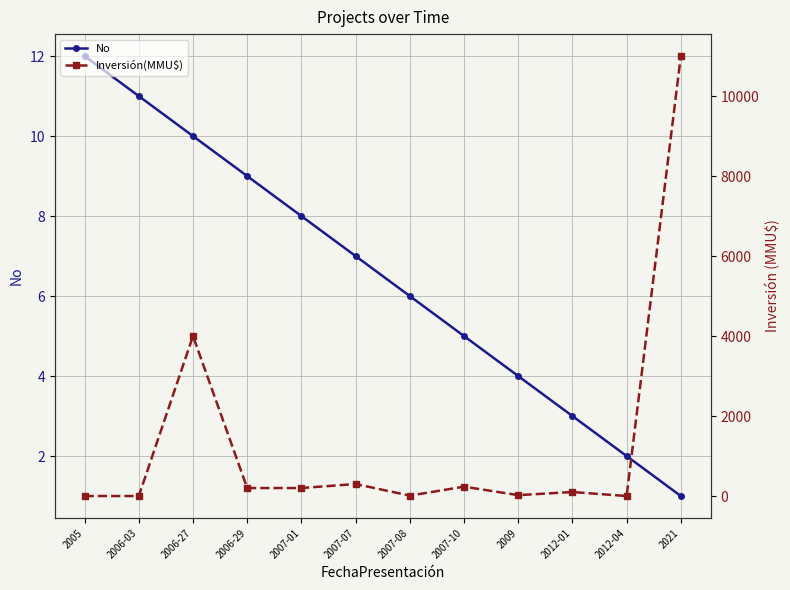

Rank the series by their average value, from lowest to highest.

No, Inversión(MMU$)